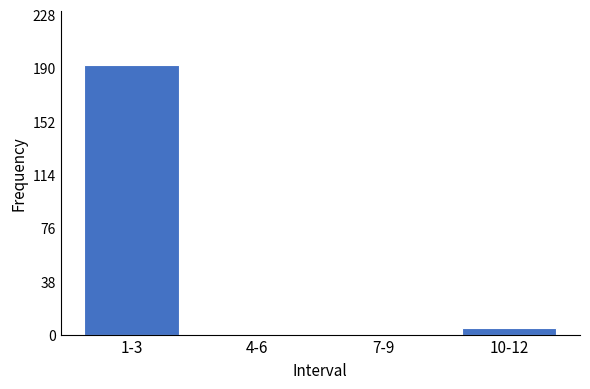

Reading left to right, list all the values displayed in this chart.

1-3=192	4-6=0	7-9=0	10-12=5